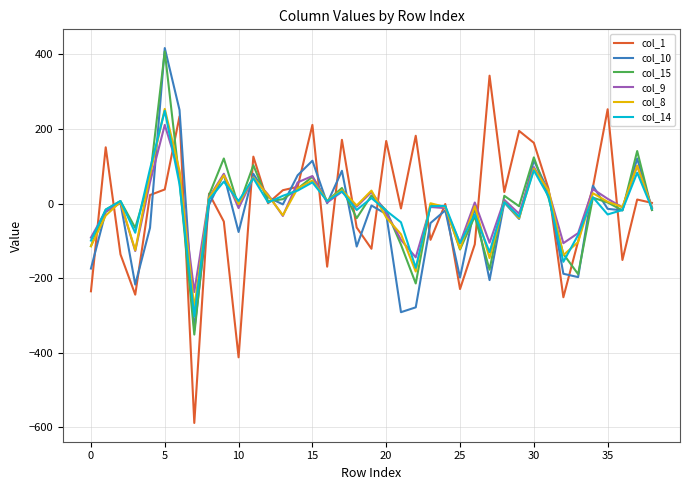

Which series has the largest range (max minus min)?

col_1